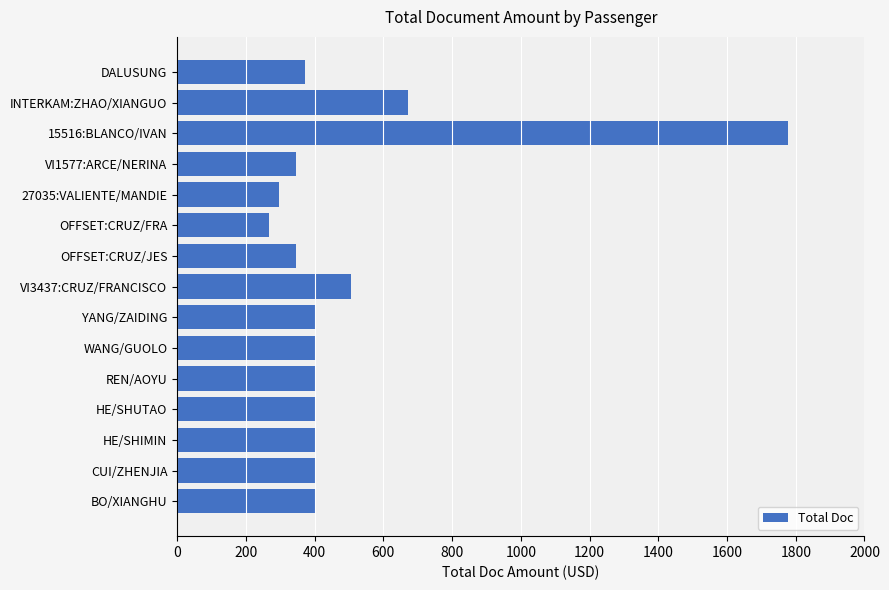

Is it true that the value at HE/SHIMIN is 399.9?

True